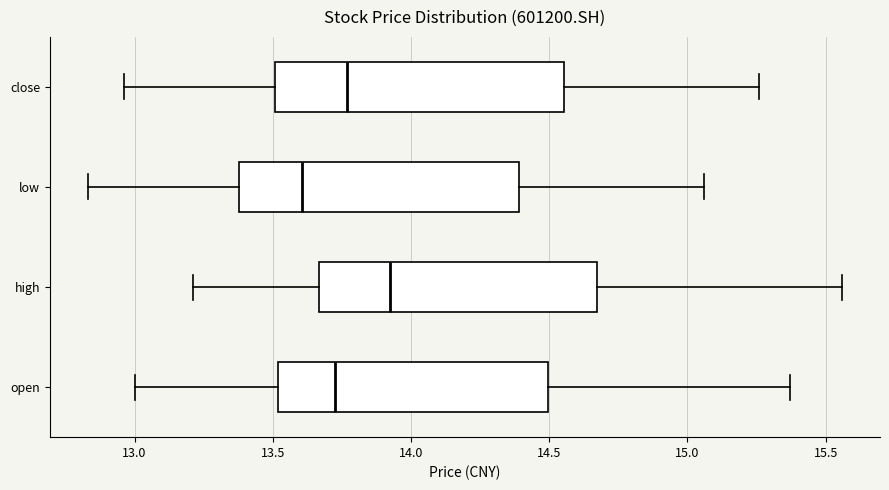

Where is the right edge of the box for close on the x-axis? The values are not printed on the chart, so give them approximately, as read against the axis.

14.55